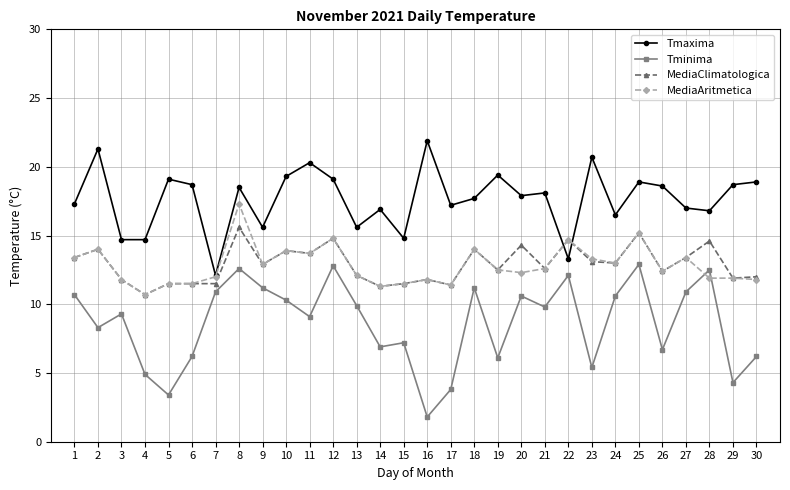

Is it true that MediaAritmetica equals 12.6 at 21?

True